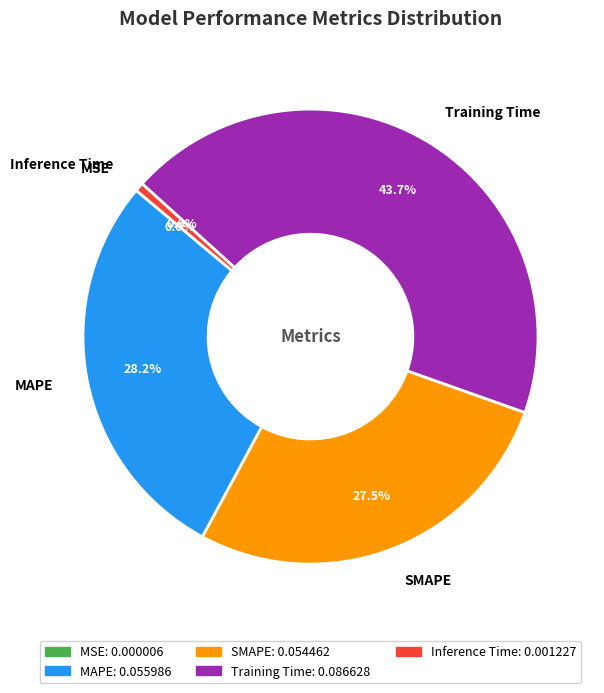

What is the largest slice in the pie chart?

Training Time